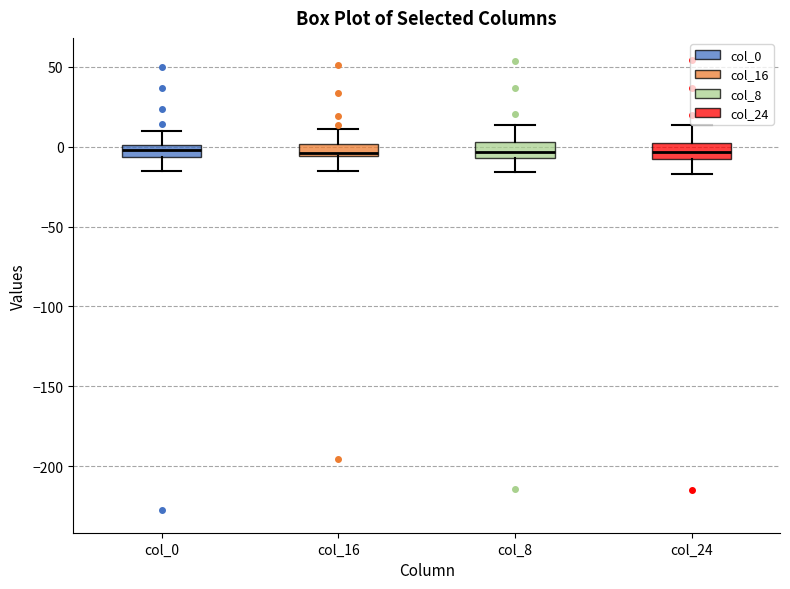

Where is the upper edge of the box for col_0 on the y-axis? The values are not printed on the chart, so give them approximately, as read against the axis.

0